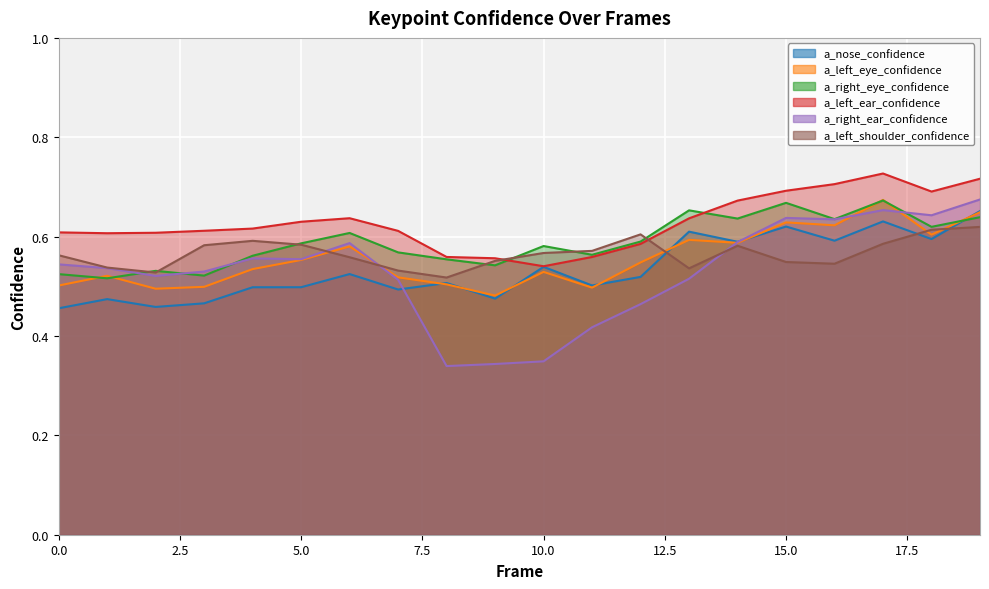

Which category has the lowest value in the a_left_eye_confidence series?

9